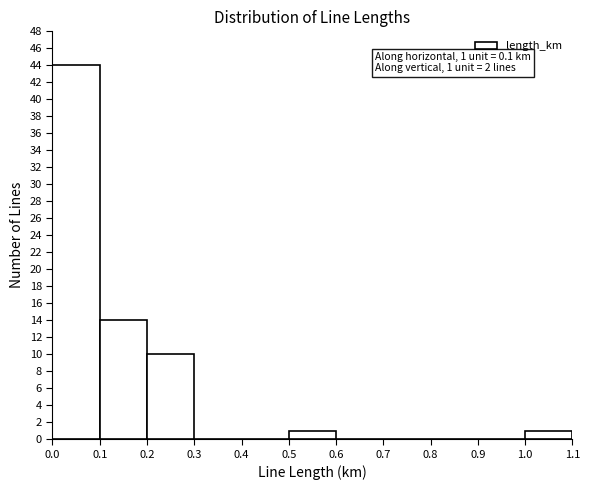

Over which range of the x-axis is the bar tallest?

0.0 to 0.1